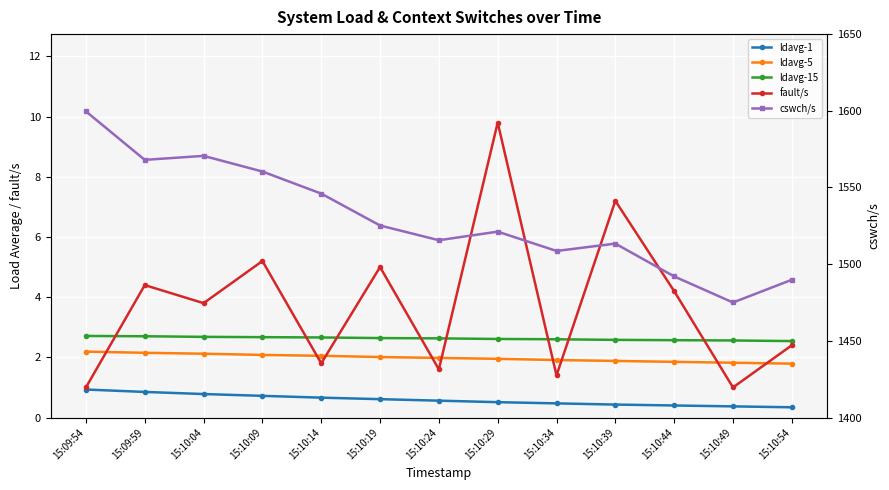

Which has a higher value, 15:10:04 or 15:10:54?

15:10:04